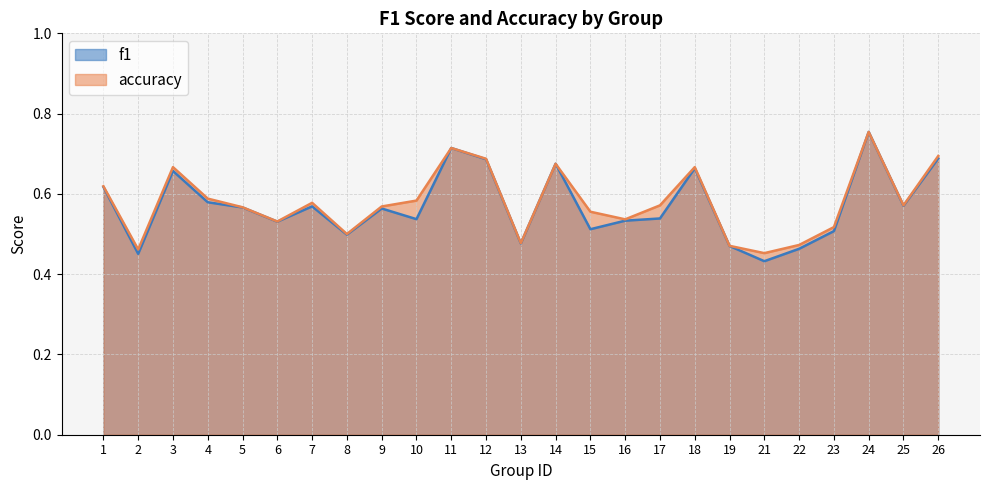

Which series ends up on top after the final intersection of f1 and accuracy?

accuracy